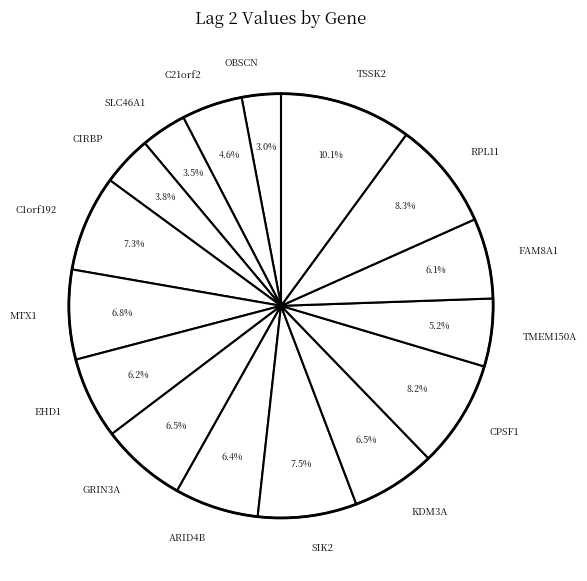

How many slices are in this pie chart?

16